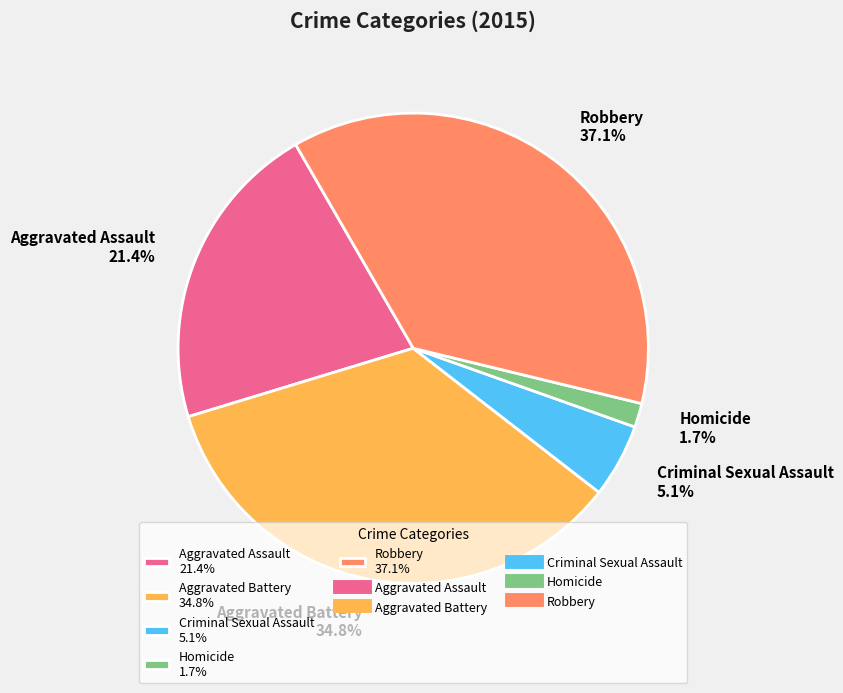

Which category has the smallest portion of the pie?

Homicide